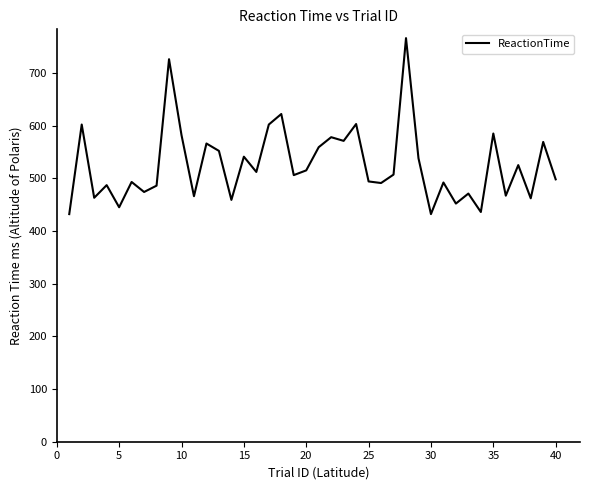

What is the difference between the maximum and minimum values?

334